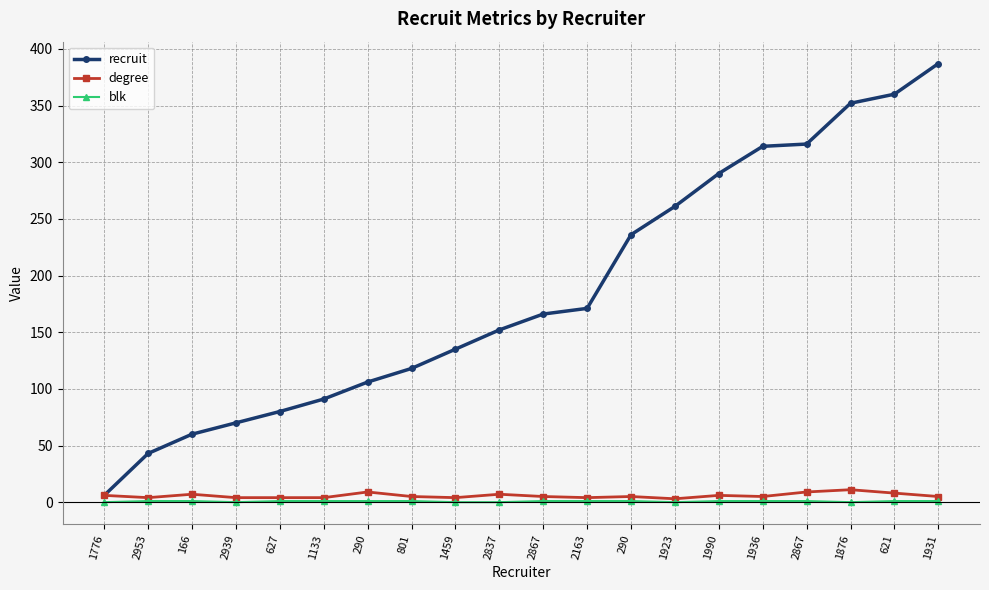

What is the difference between the second highest and second lowest values in the recruit series?

317